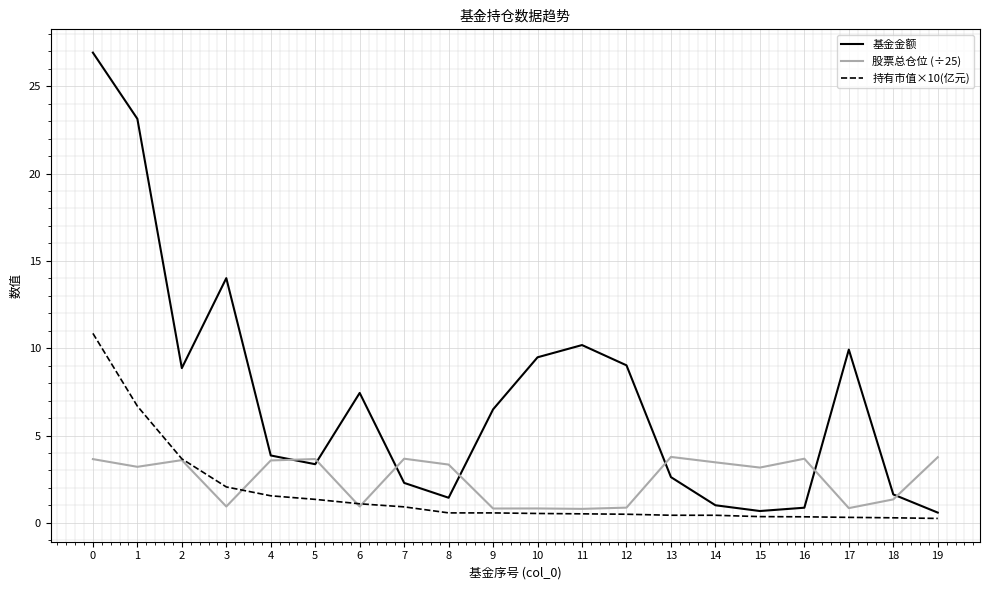

How many intersections are there between 基金金额 and 股票总仓位 (÷25)?

7